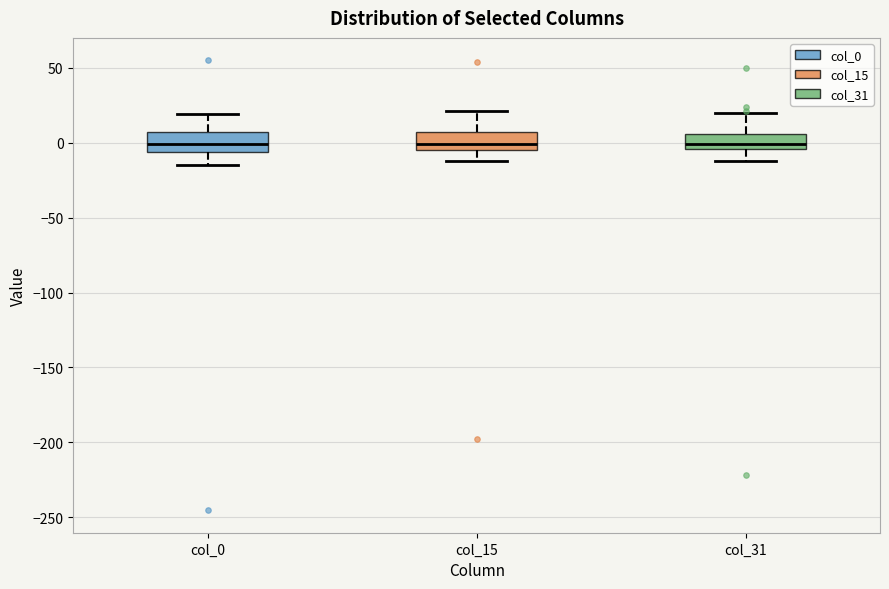

Reading left to right, read every box against the y-axis: the position of its median line, the range the box covers, and the ends of its whiskers. The values are not printed on the chart, so give them approximately, as read against the axis.

col_0: median 0, box -5 to 5, whiskers -15 to 20
col_15: median 0, box -5 to 5, whiskers -10 to 20
col_31: median 0, box -5 to 5, whiskers -10 to 20